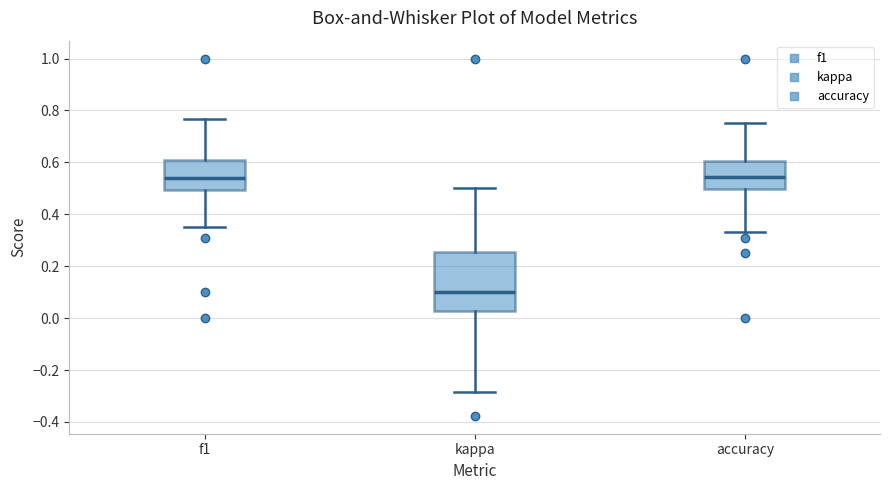

Reading left to right, read every box against the y-axis: the position of its median line, the range the box covers, and the ends of its whiskers. The values are not printed on the chart, so give them approximately, as read against the axis.

f1: median 0.54, box 0.50 to 0.62, whiskers 0.36 to 0.76
kappa: median 0.10, box 0.02 to 0.26, whiskers -0.28 to 0.50
accuracy: median 0.54, box 0.50 to 0.60, whiskers 0.34 to 0.76